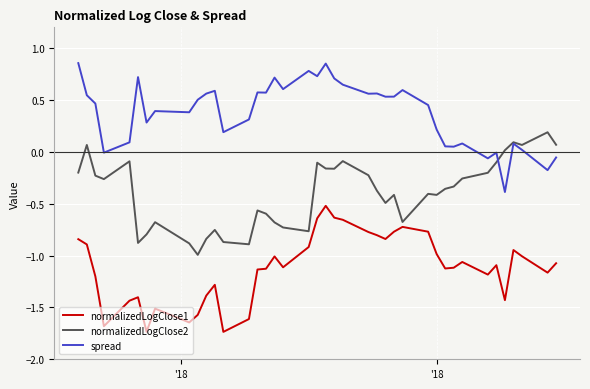

In normalizedLogClose2, how many points are lower than both neighbors (excluding endpoints)?

10